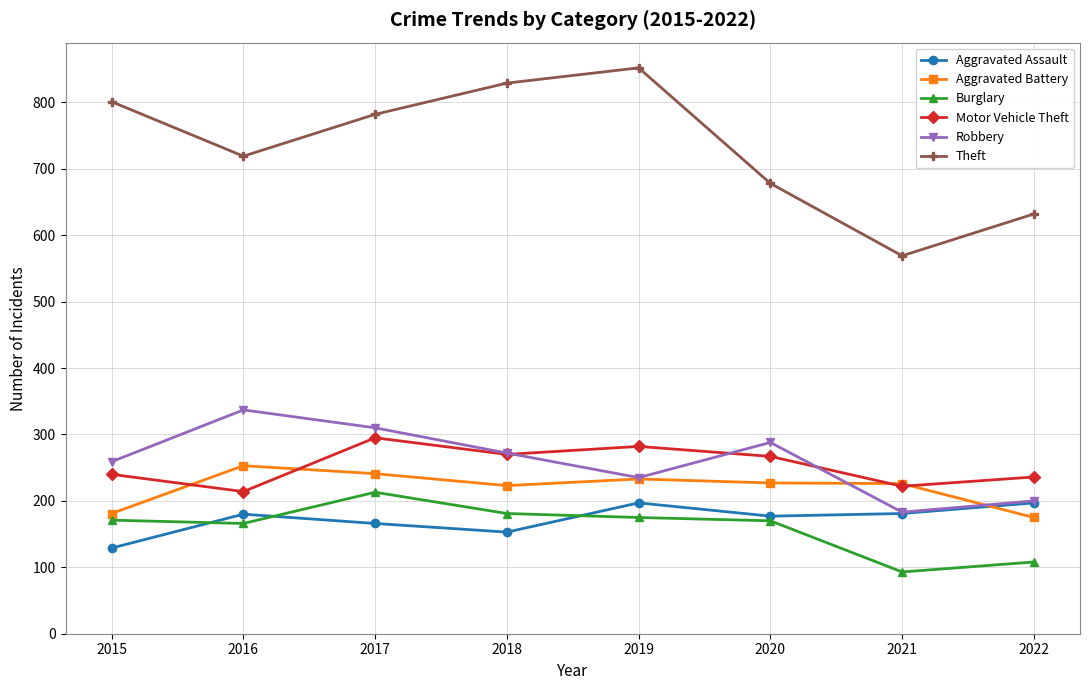

Rank the categories by Theft value from lowest to highest.

2021, 2022, 2020, 2016, 2017, 2015, 2018, 2019